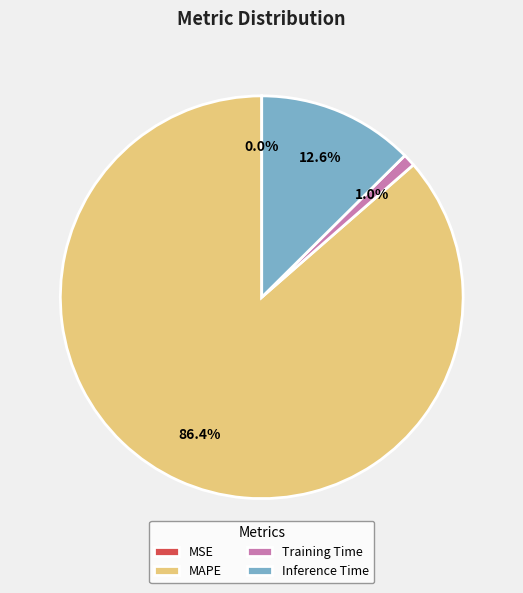

Is MAPE the majority of the pie?

Yes